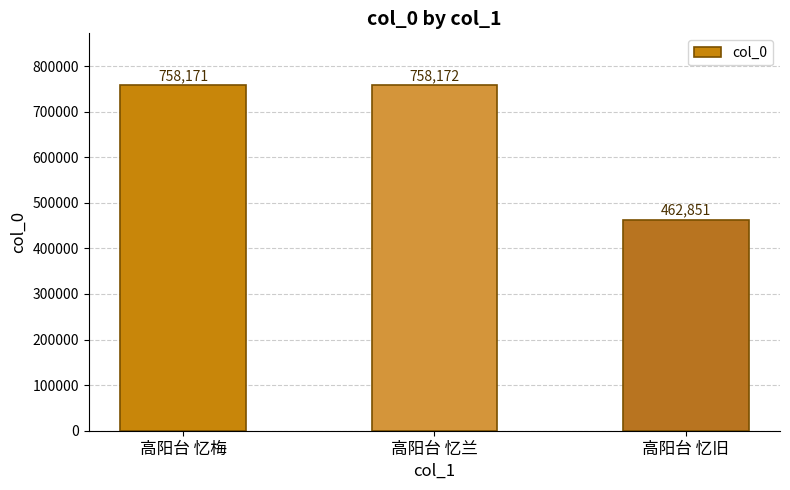

Are the bars horizontal?

No